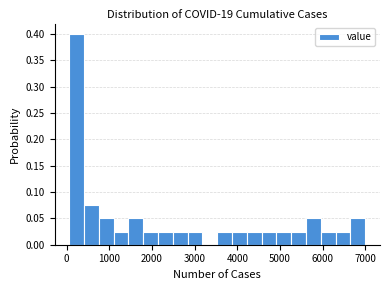

Read against the x-axis, roughly where is the centre of the tallest bar?

200